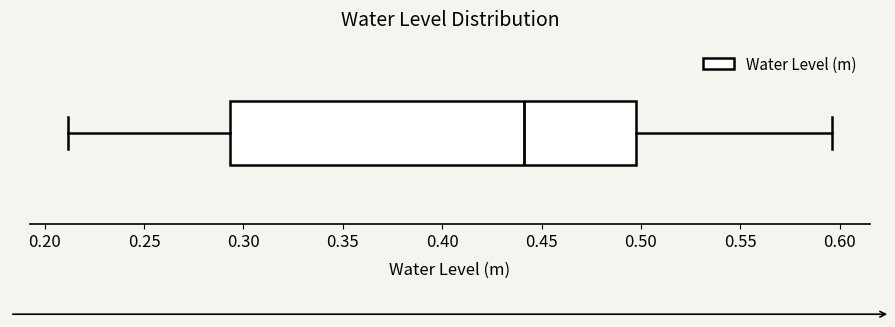

Transcribe this box plot: give where the median line is, the range the box spans, and where the two whiskers end, as read against the x-axis. The values are not printed on the chart, so give them approximately, as read against the axis.

median 0.440, box 0.295 to 0.495, whiskers 0.210 to 0.595